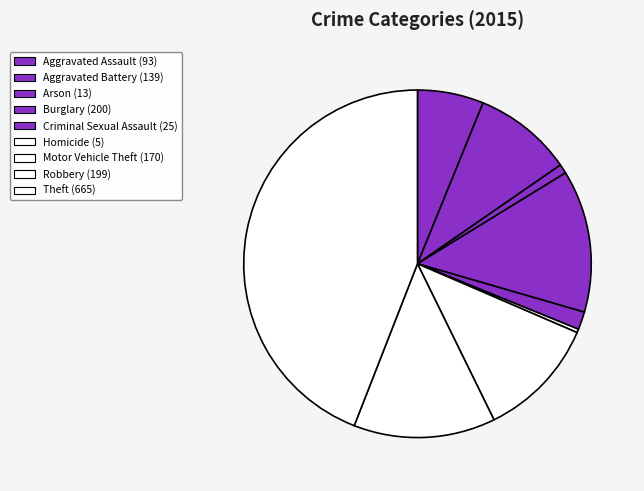

Count the number of slices in the pie.

9